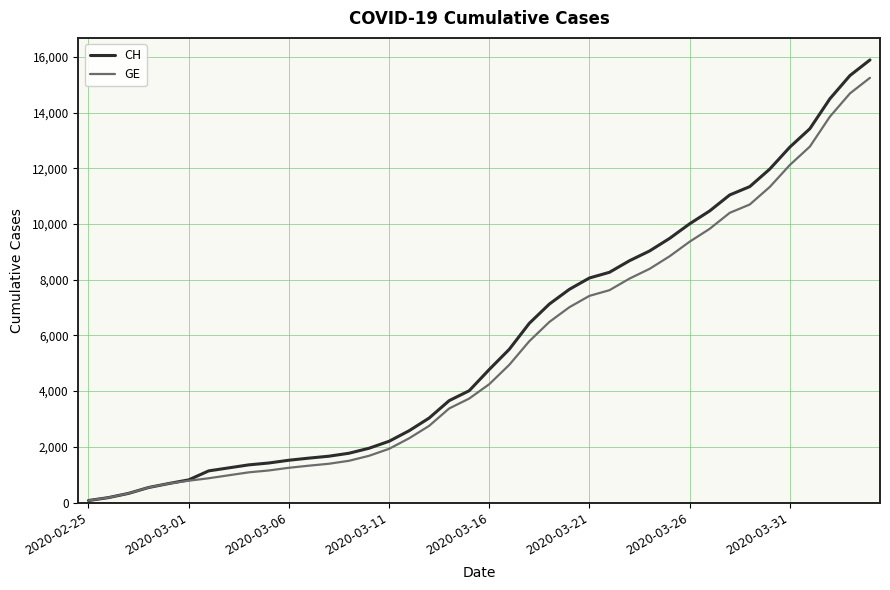

What is the greatest value displayed?

15888